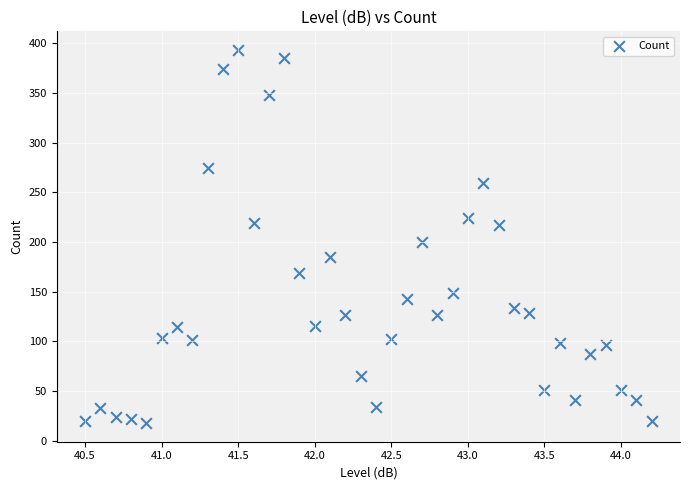

What is the range of Y values (max minus min)?

375